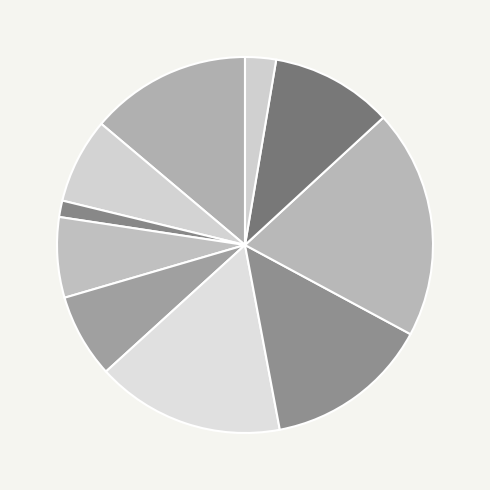

Does any single category account for the majority?

No